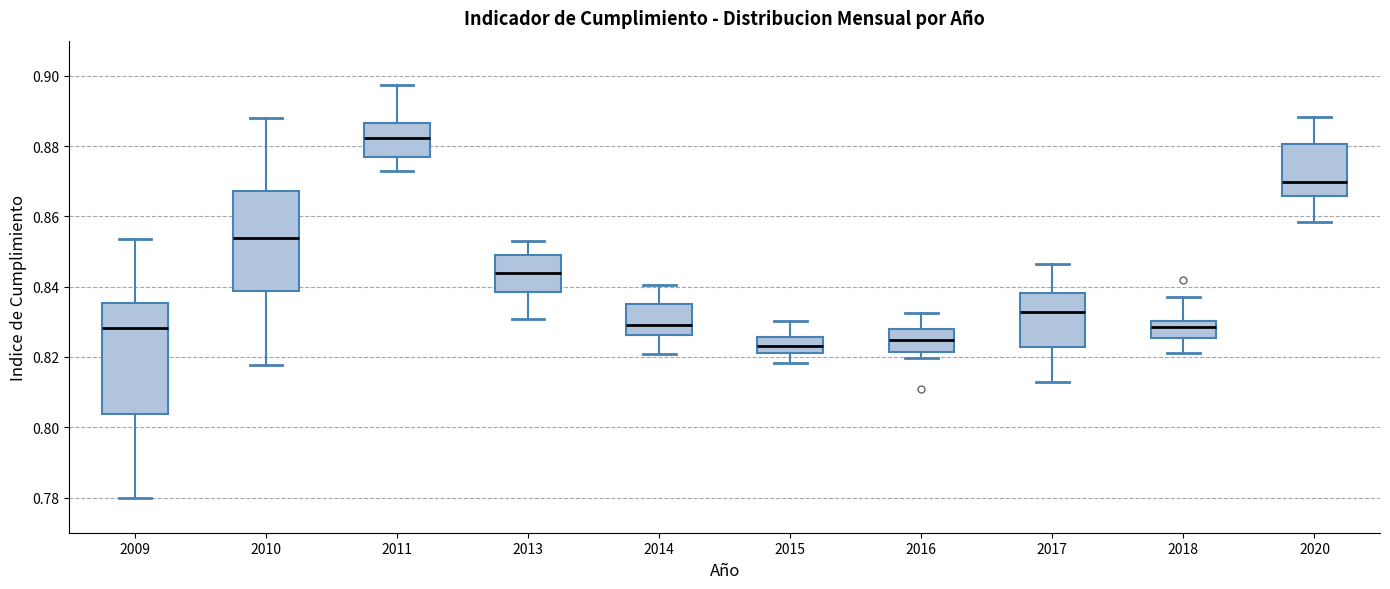

Which box is the tallest, from its lower edge to its upper edge?

2009